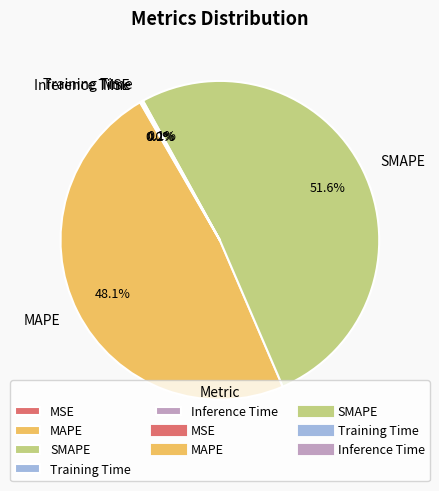

Is there a majority slice in this chart?

Yes